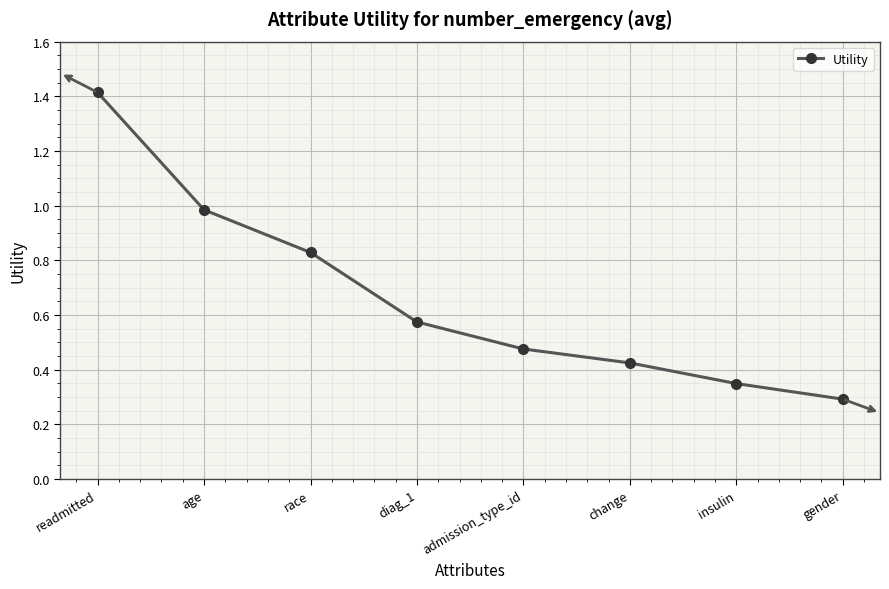

Rank the categories by value from lowest to highest.

gender, insulin, change, admission_type_id, diag_1, race, age, readmitted